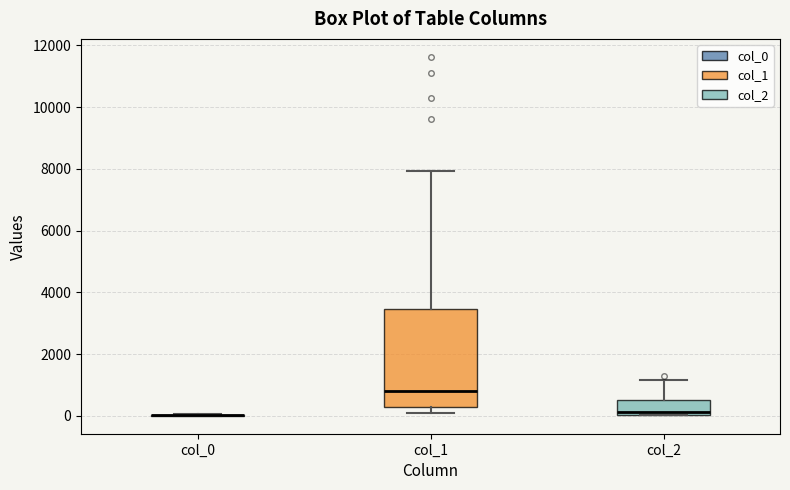

Reading left to right, read every box against the y-axis: the position of its median line, the range the box covers, and the ends of its whiskers. The values are not printed on the chart, so give them approximately, as read against the axis.

col_0: box collapsed to a line at 0, whiskers 0 to 0
col_1: median 800, box 200 to 3400, whiskers 200 (just below the box's lower edge) to 8000
col_2: median 200, box 0 to 600, whiskers 0 to 1200